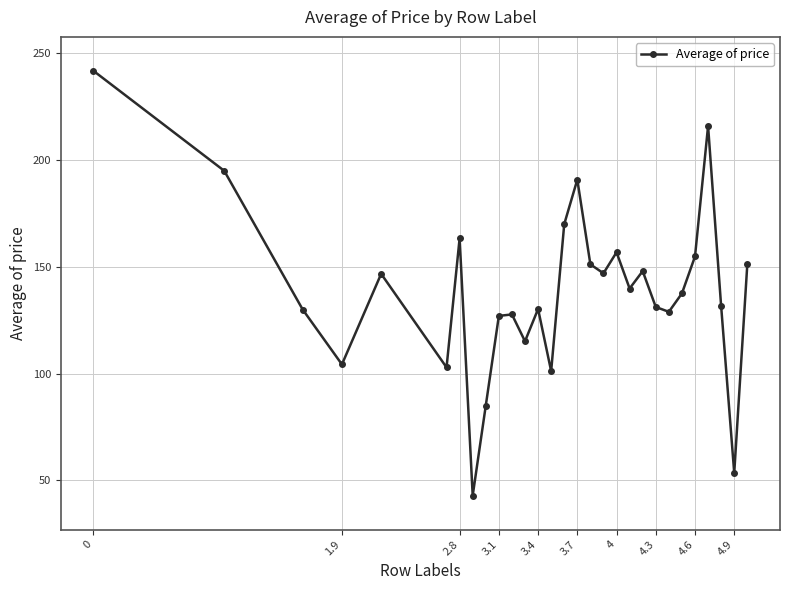

How many lines are shown in the chart?

1